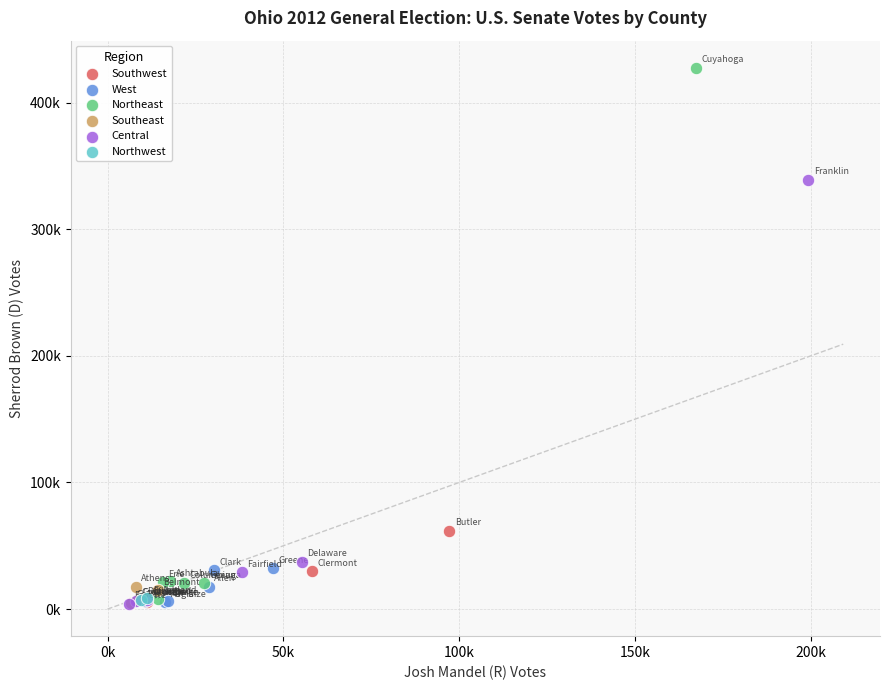

What are all the series names shown in the legend?

Southwest, West, Northeast, Southeast, Central, Northwest